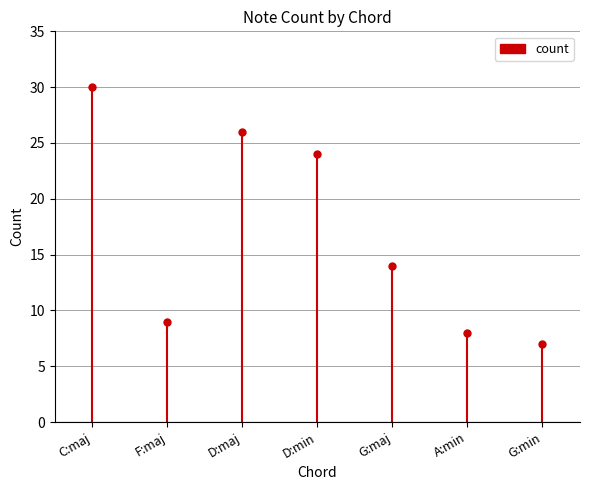

The value at C:maj is 46. True or false?

False